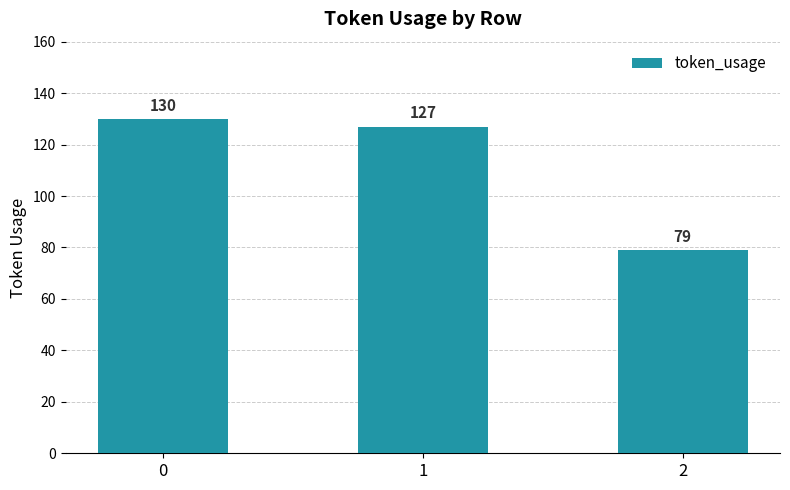

What is the change in value from 0 to 1?

-3